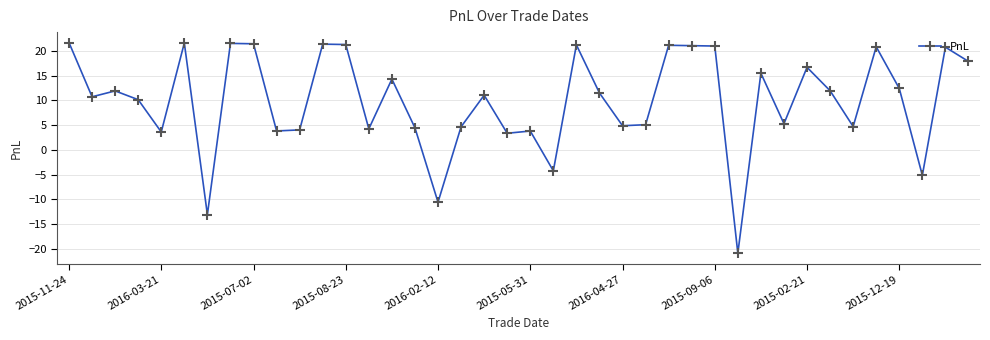

True or false: there are more than 0 points higher than both neighbors.

True